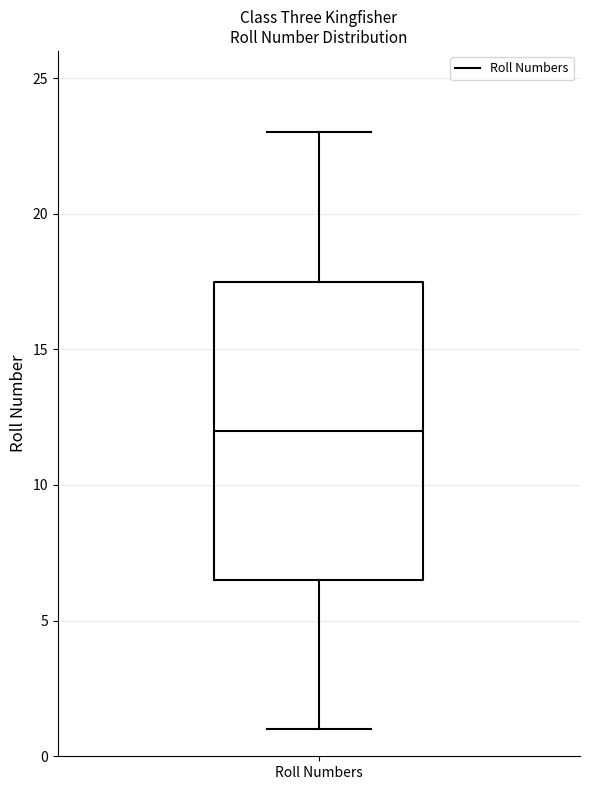

Where does the lower whisker of the box for Roll Numbers end on the y-axis? The values are not printed on the chart, so give them approximately, as read against the axis.

1.0